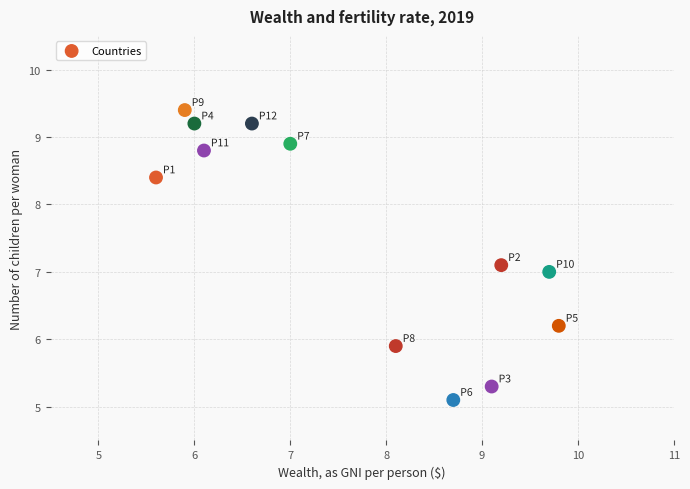

What is the range of Y values (max minus min)?

4.3